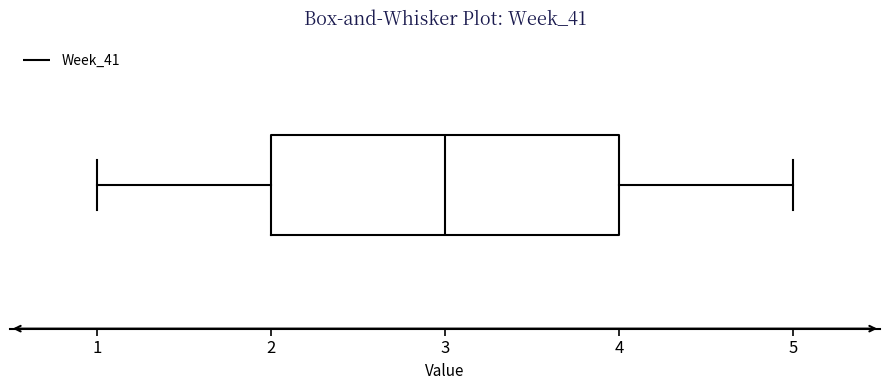

Read this box plot against the x-axis: the position of the median line, the range covered by the box, and the ends of both whiskers. The values are not printed on the chart, so give them approximately, as read against the axis.

median 3, box 2 to 4, whiskers 1 to 5